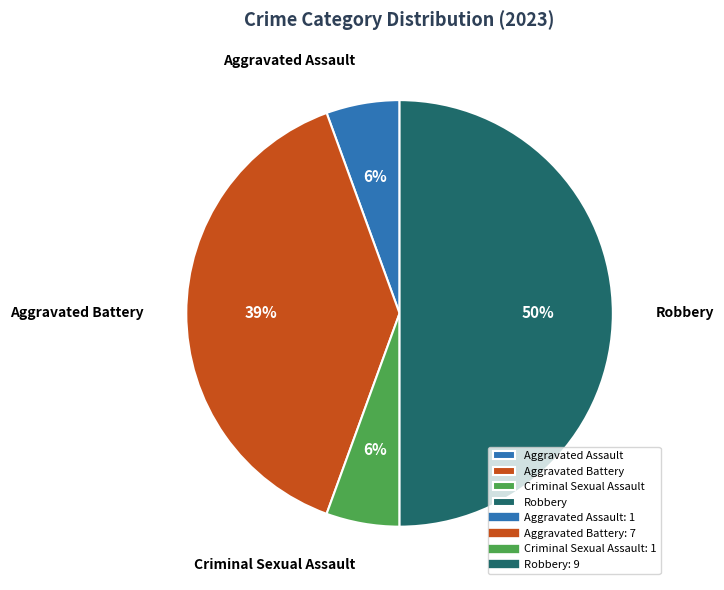

To the nearest percent, what is the difference between the largest and smallest slice percentages?

44%